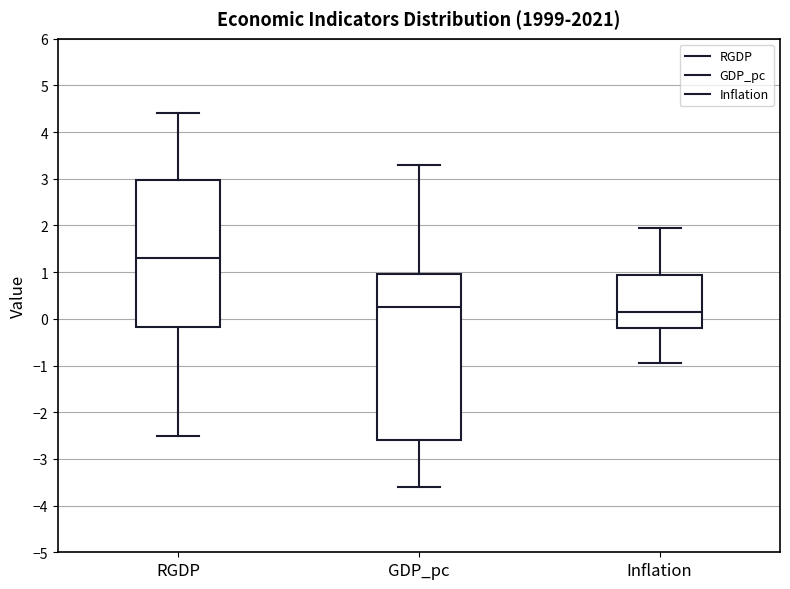

Reading left to right, transcribe this box plot: for each box, give where its median line is, the range the box spans, and where its two whiskers end, as read against the y-axis. The values are not printed on the chart, so give them approximately, as read against the axis.

RGDP: median 1.3, box -0.2 to 3.0, whiskers -2.5 to 4.4
GDP_pc: median 0.3, box -2.6 to 1.0, whiskers -3.6 to 3.3
Inflation: median 0.2, box -0.2 to 0.9, whiskers -0.9 to 1.9